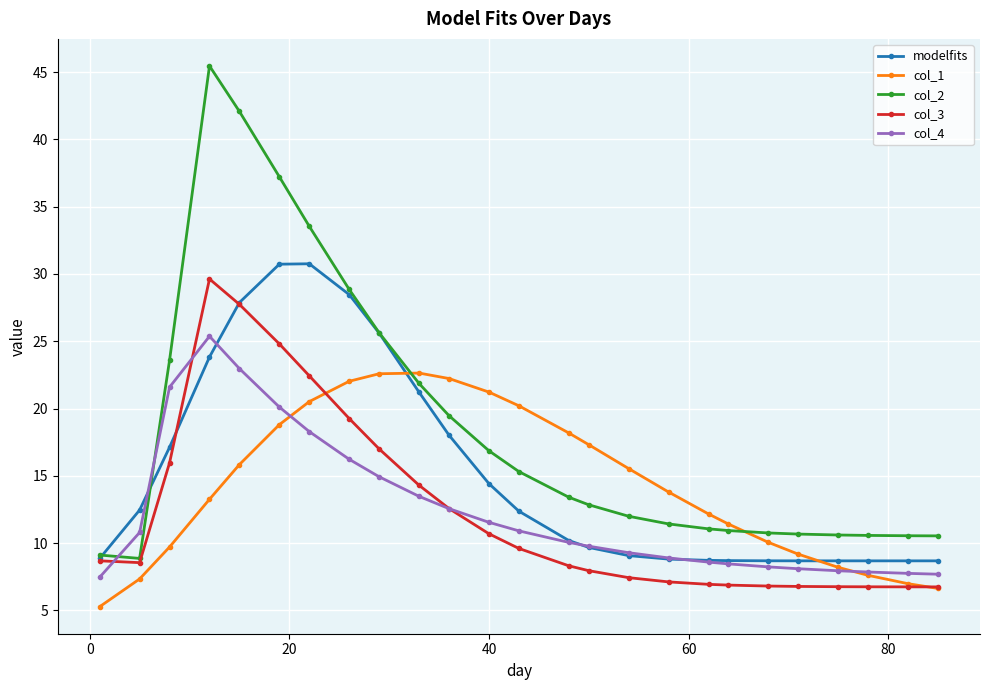

Which series has the largest total across all categories?

col_2